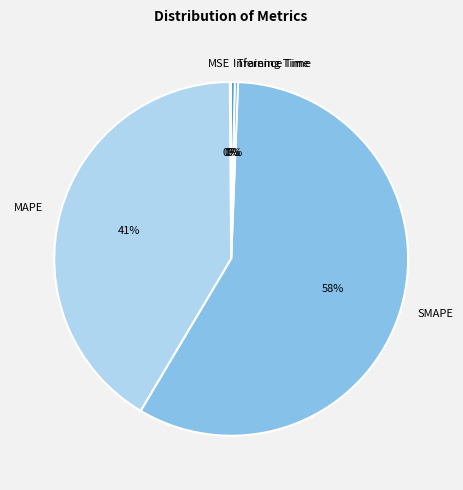

Which slice is the largest?

SMAPE